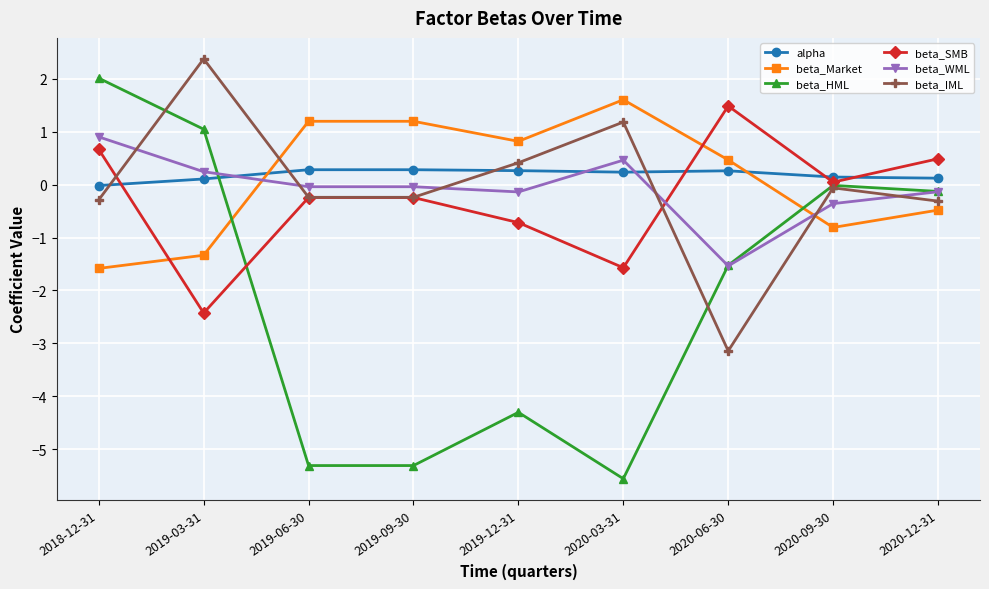

Count the number of categories in the chart.

9